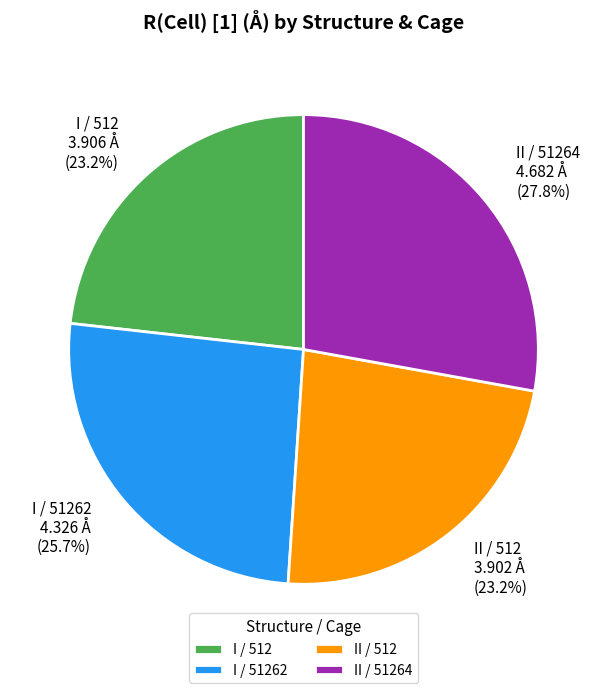

What portion of the pie excludes I / 51262?

74.3%